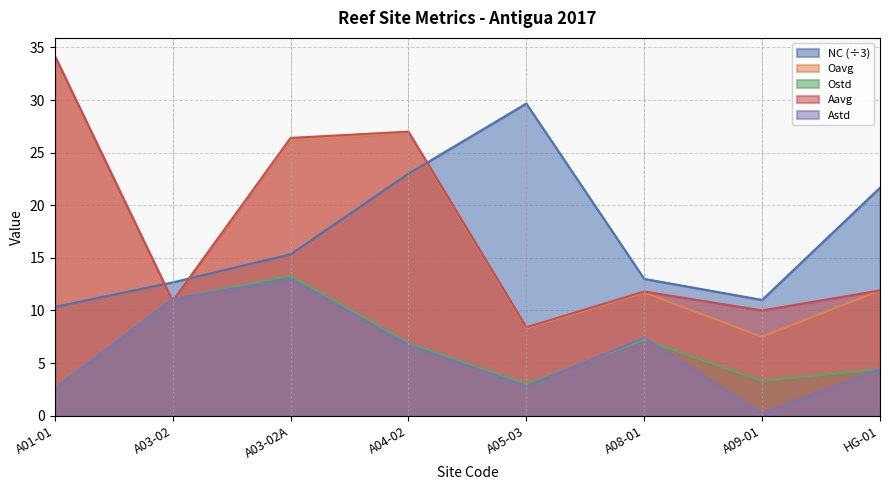

Which has a higher value, A03-02A or A03-02?

A03-02A